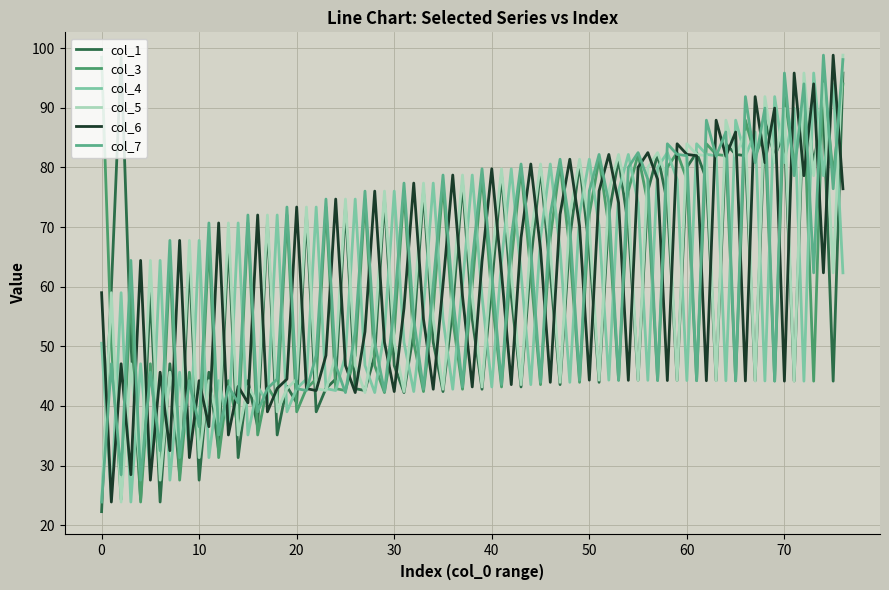

Which series has the largest range (max minus min)?

col_3